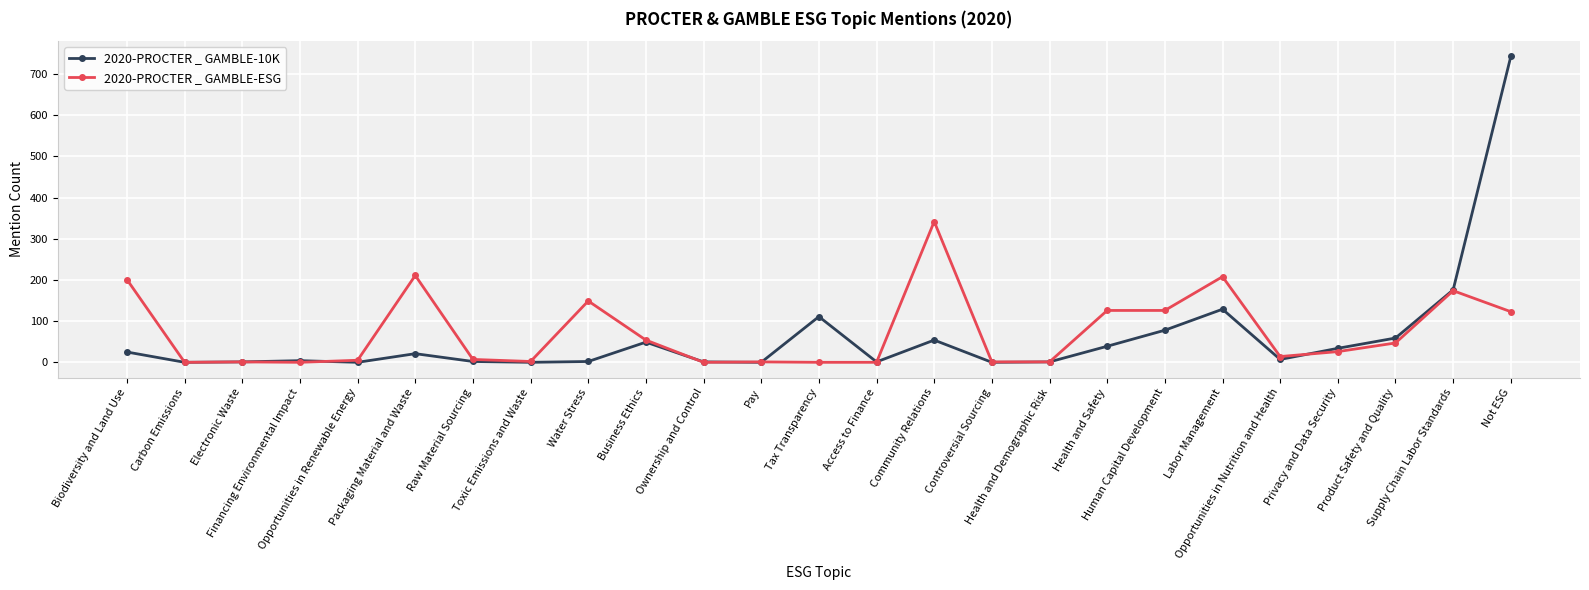

True or false: 2020-PROCTER _ GAMBLE-10K has more than 2 points higher than both neighbors.

True